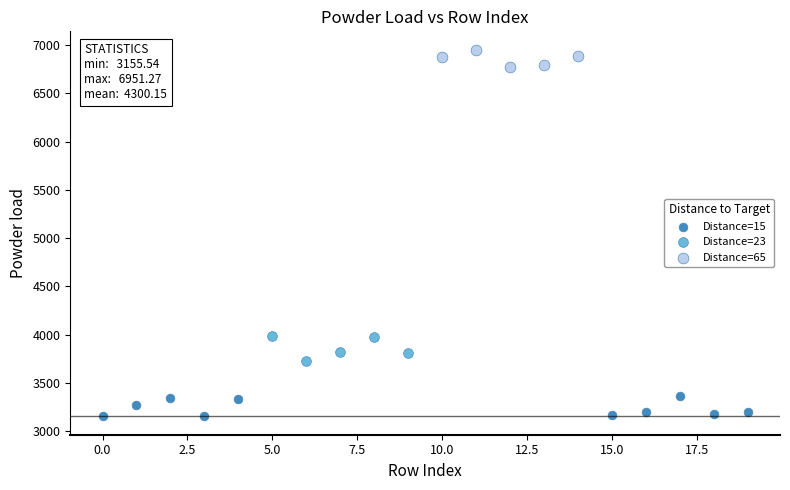

Which series contains the lowest Y value?

Distance=15